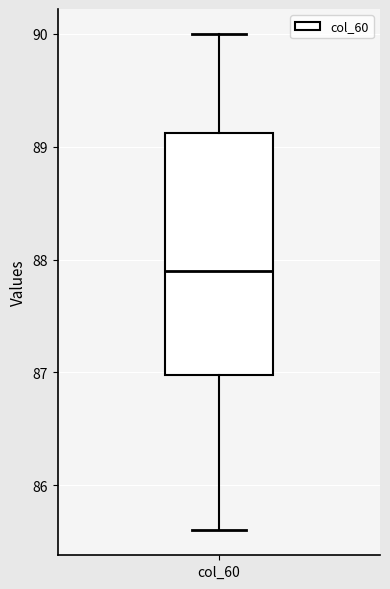

Transcribe this box plot: give where the median line is, the range the box spans, and where the two whiskers end, as read against the y-axis. The values are not printed on the chart, so give them approximately, as read against the axis.

median 87.9, box 87.0 to 89.1, whiskers 85.6 to 90.0